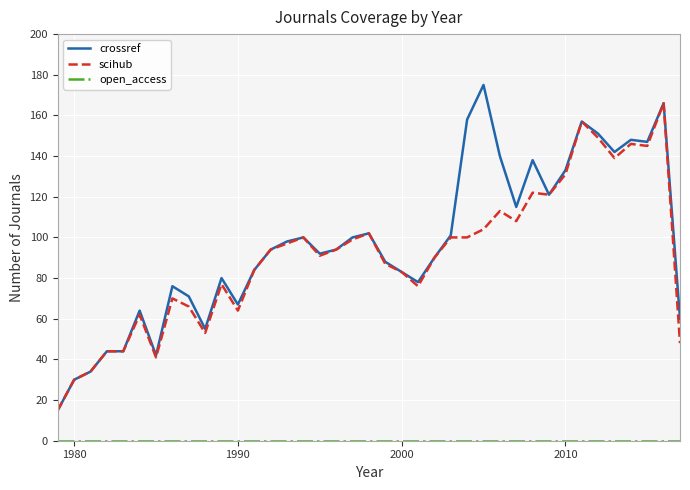

What is the minimum value for scihub?

15